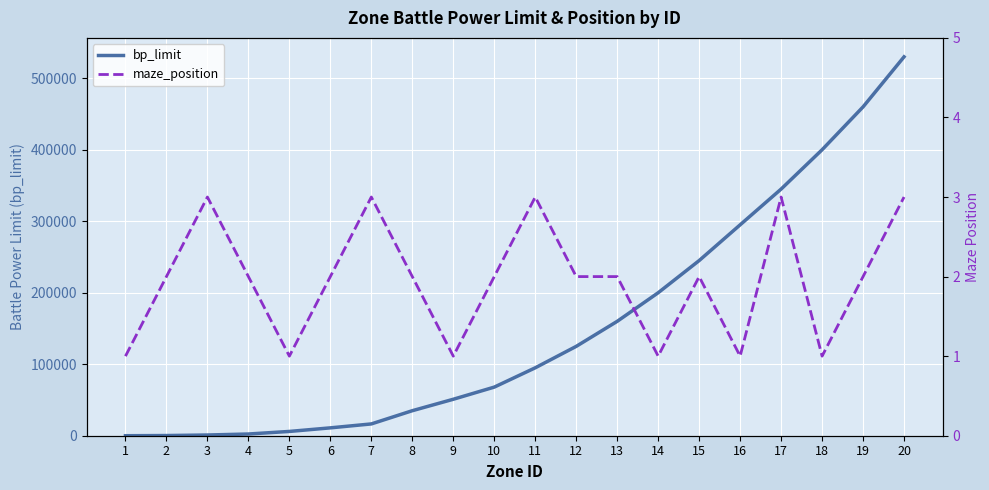

How many values in bp_limit are above zero?

19